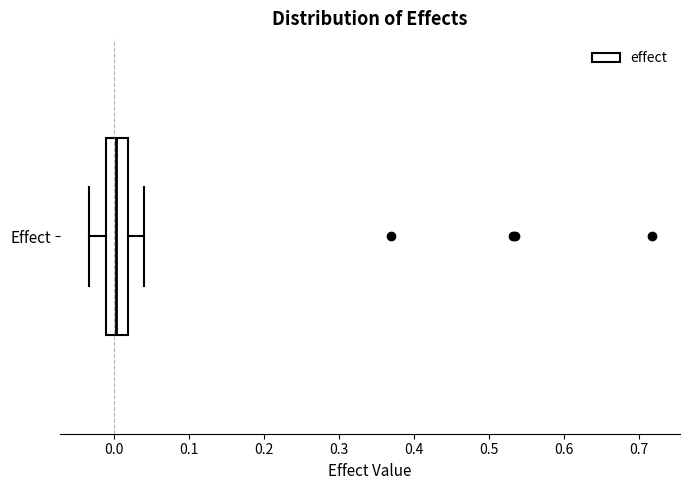

Where does the left whisker of the box for Effect end on the x-axis? The values are not printed on the chart, so give them approximately, as read against the axis.

-0.03